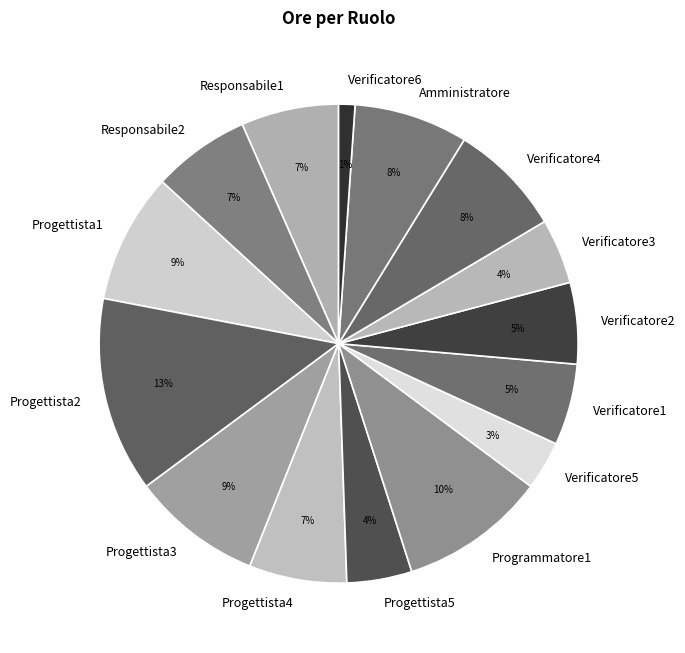

Which category has the smallest portion of the pie?

Verificatore6